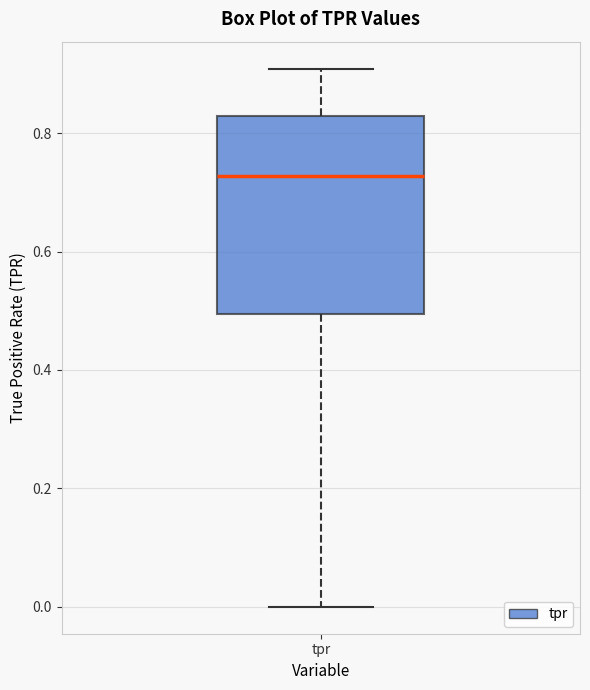

Transcribe this box plot: give where the median line is, the range the box spans, and where the two whiskers end, as read against the y-axis. The values are not printed on the chart, so give them approximately, as read against the axis.

median 0.72, box 0.50 to 0.82, whiskers 0.00 to 0.90